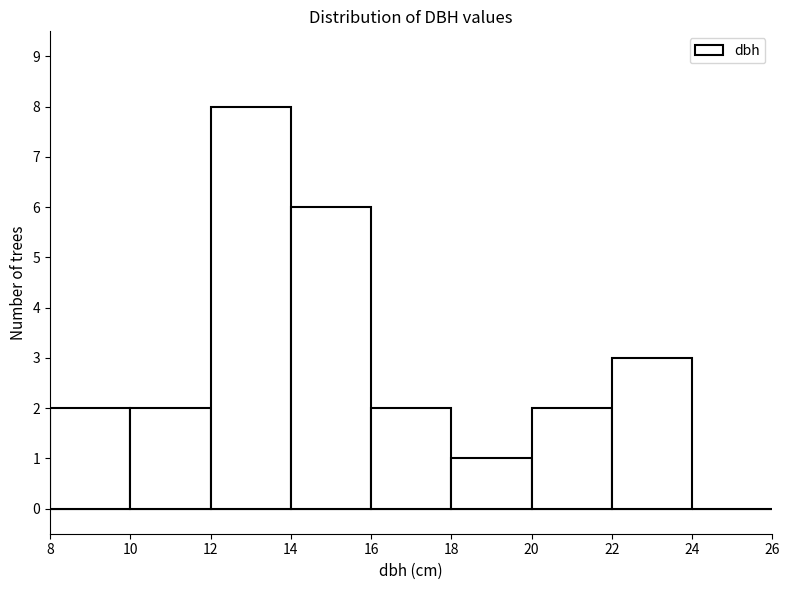

What is the height of the bar covering 16 to 18 on the x-axis? The values are not printed on the chart, so give them approximately, as read against the axis.

2